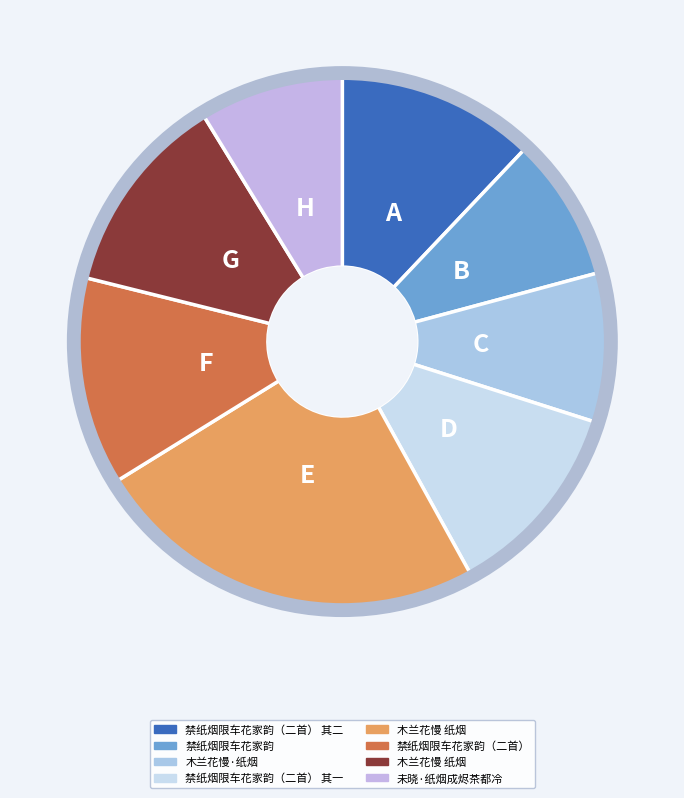

To the nearest percent, what is the difference between the largest and smallest slice percentages?

15%